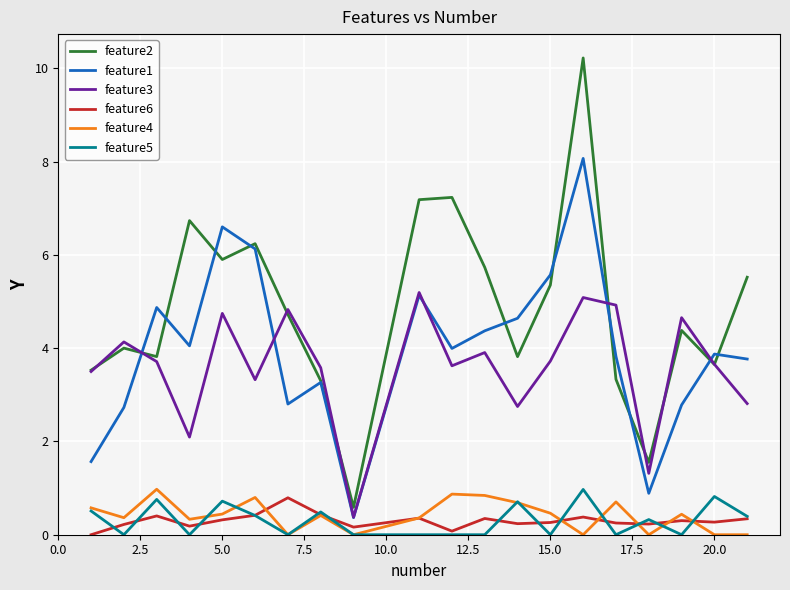

True or false: feature3 and feature5 cross at least once.

False